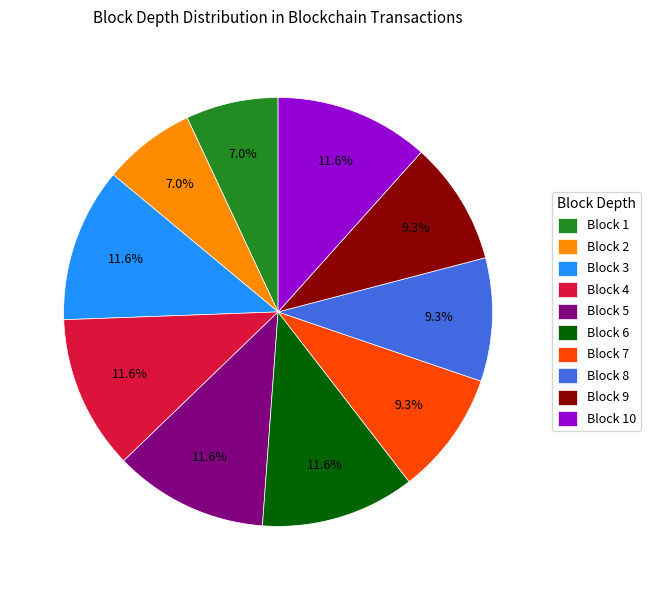

How many segments does this pie chart have?

10